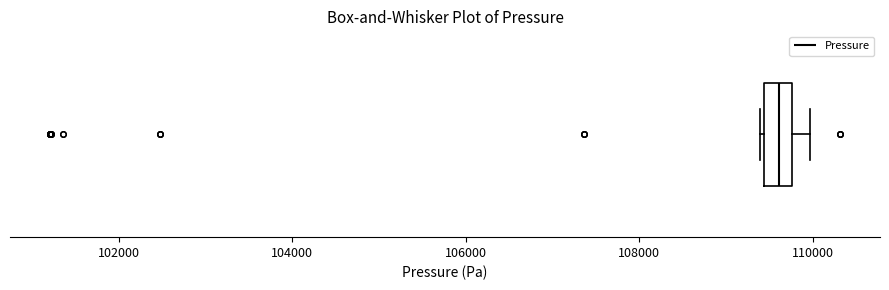

Transcribe this box plot: give where the median line is, the range the box spans, and where the two whiskers end, as read against the x-axis. The values are not printed on the chart, so give them approximately, as read against the axis.

median 109600, box 109400 to 109800, whiskers 109400 to 110000